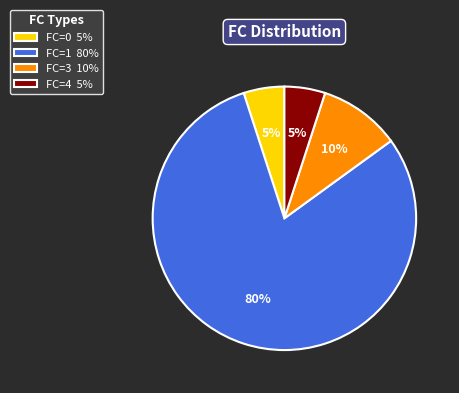

To the nearest percent, what is the average slice percentage?

25%